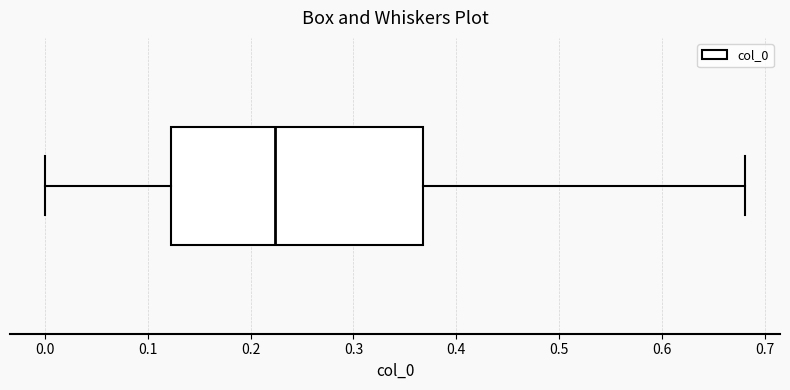

Where does the right whisker of the box end on the x-axis? The values are not printed on the chart, so give them approximately, as read against the axis.

0.68